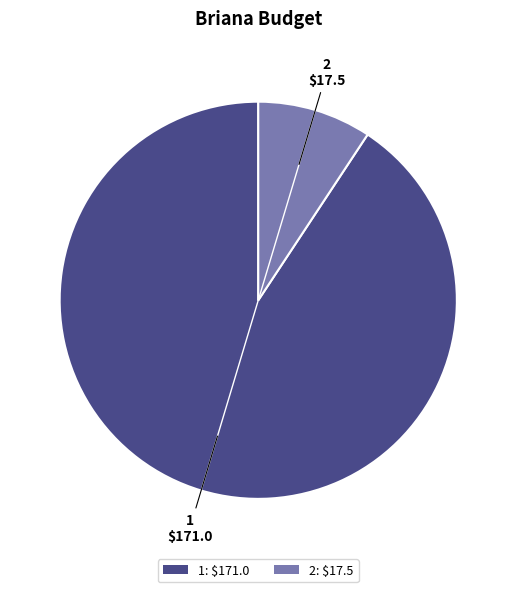

Which slice represents more than half of the pie?

1: $171.0